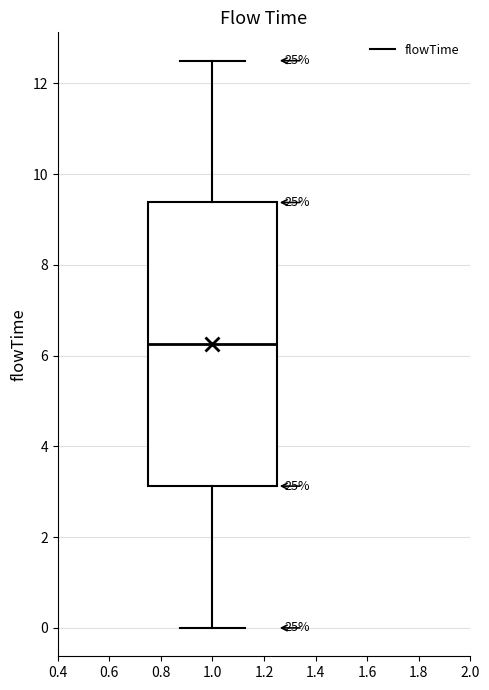

Read this box plot against the y-axis: the position of the median line, the range covered by the box, and the ends of both whiskers. The values are not printed on the chart, so give them approximately, as read against the axis.

median 6.2, box 3.2 to 9.4, whiskers 0.0 to 12.6